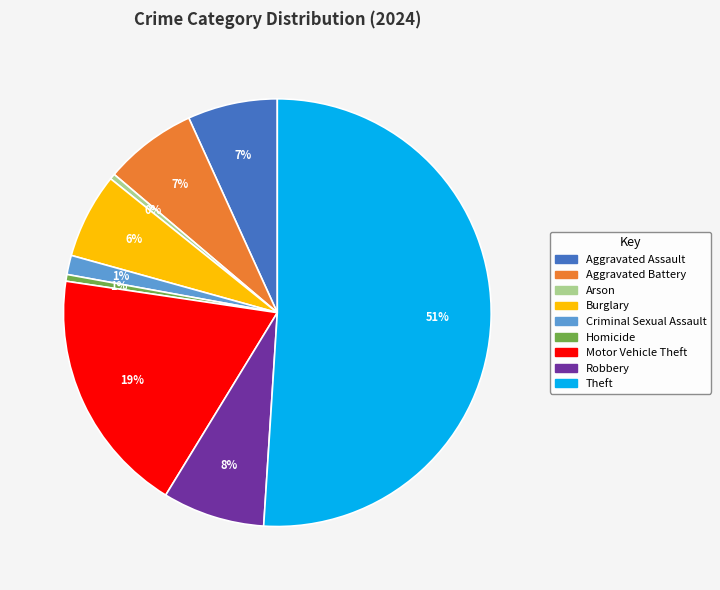

To the nearest percent, what is the difference between the Robbery and Homicide slice percentages?

7%